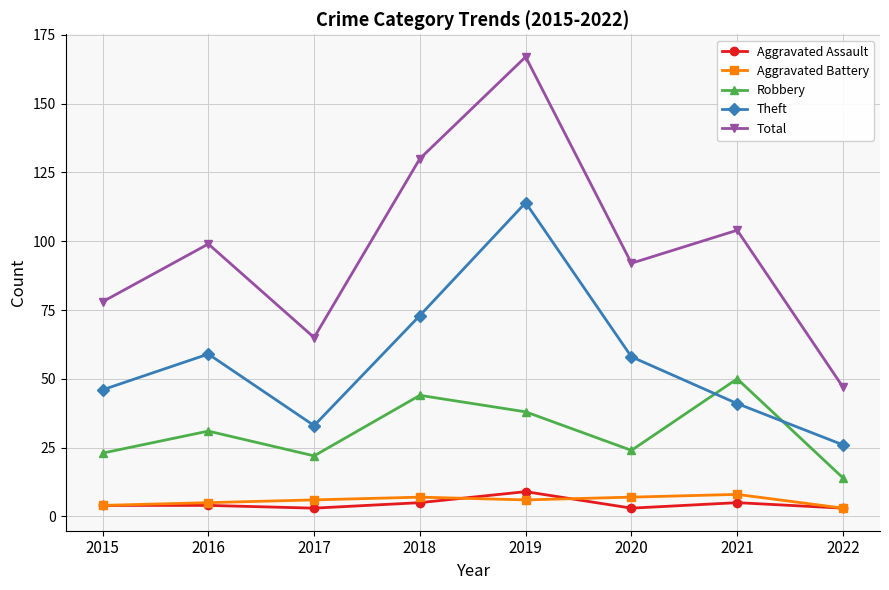

At which category is the sum across all series the highest?

2019